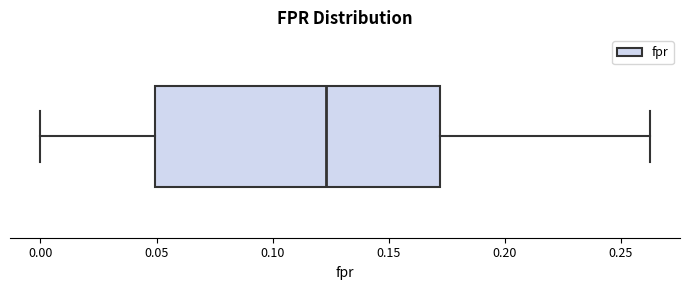

Read this box plot against the x-axis: the position of the median line, the range covered by the box, and the ends of both whiskers. The values are not printed on the chart, so give them approximately, as read against the axis.

median 0.125, box 0.050 to 0.170, whiskers 0.000 to 0.260